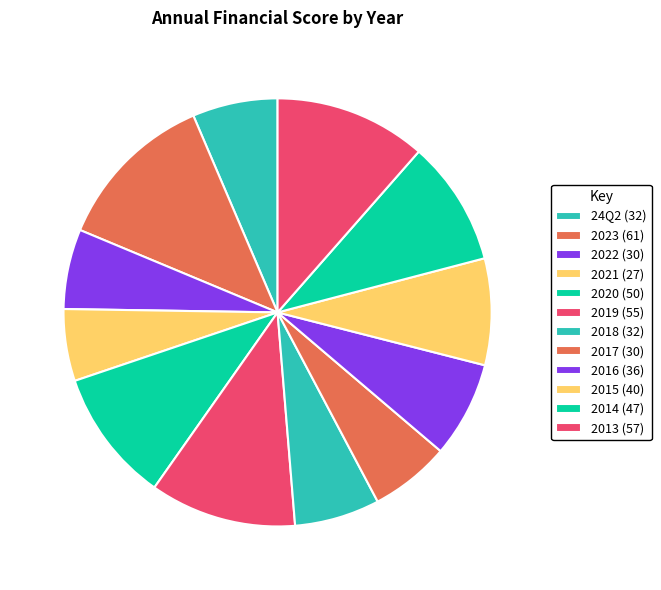

What is the total percentage of 2014 and 24Q2?

15.9%